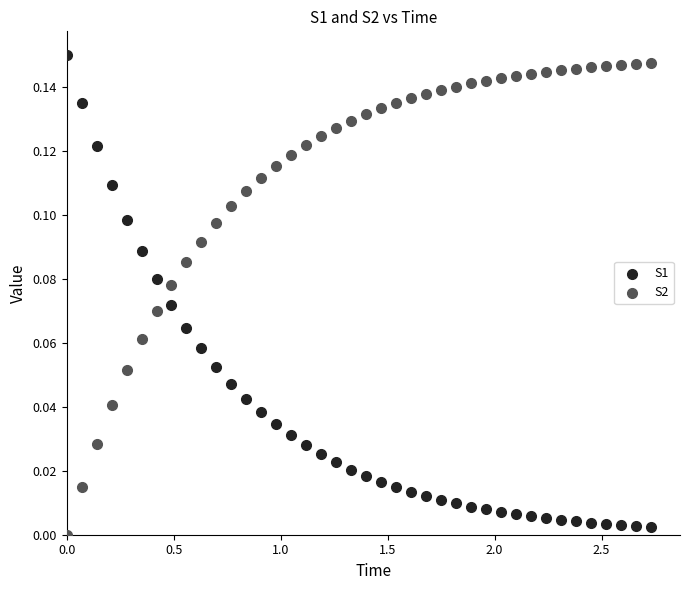

What is the X range (max minus min) for the scatter plot?

2.7